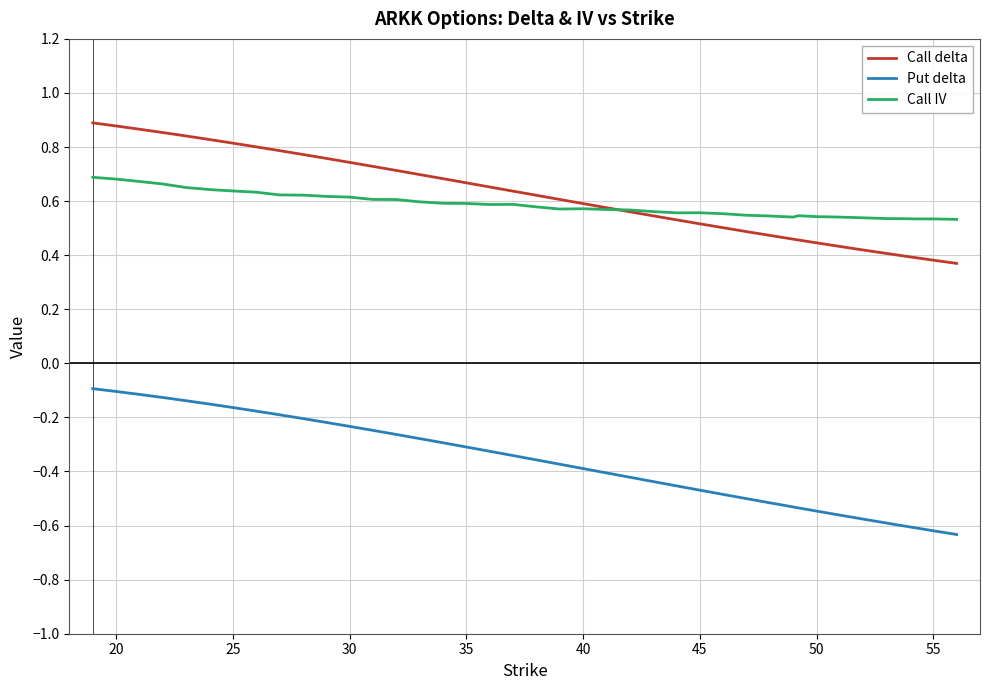

True or false: Call delta and Put delta intersect in this chart.

False